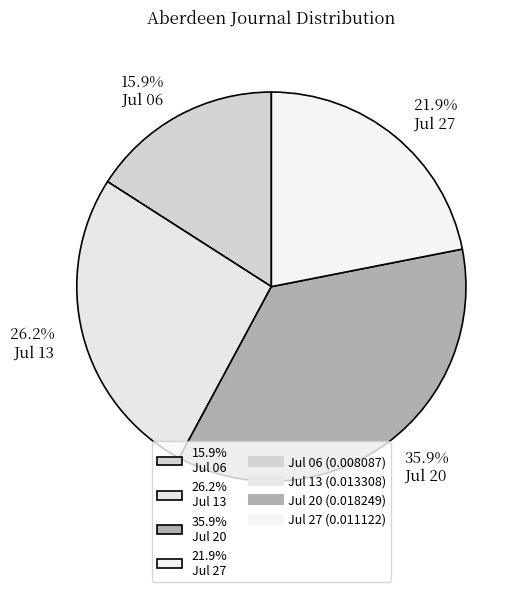

Combined, do 35.9% Jul 20 and 15.9% Jul 06 account for over 50%?

Yes